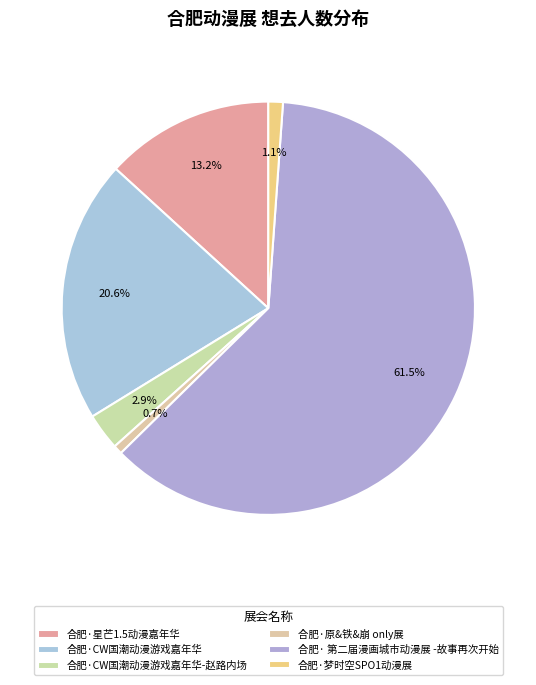

What is the change in value from 合肥·CW国潮动漫游戏嘉年华 to 合肥·梦时空SPO1动漫展?

-2018